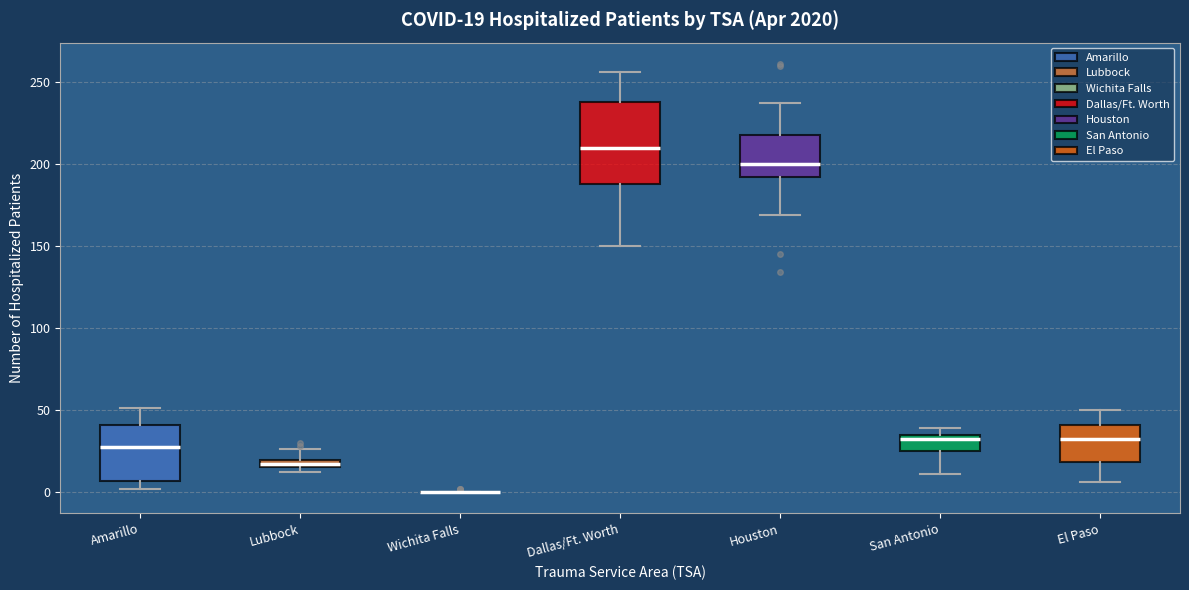

Comparing the boxes themselves (not the whiskers), which one is the tallest?

Dallas/Ft. Worth